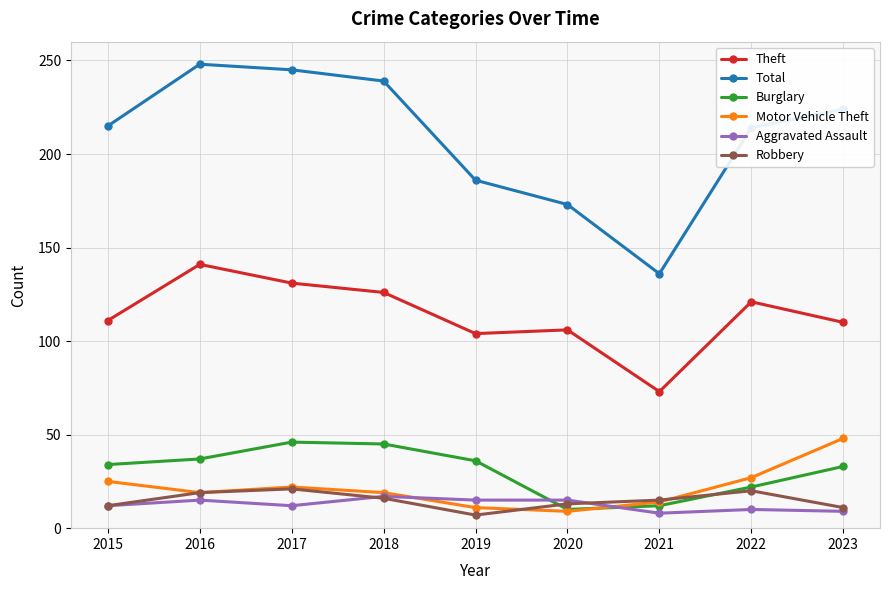

What is the greatest value displayed?

248